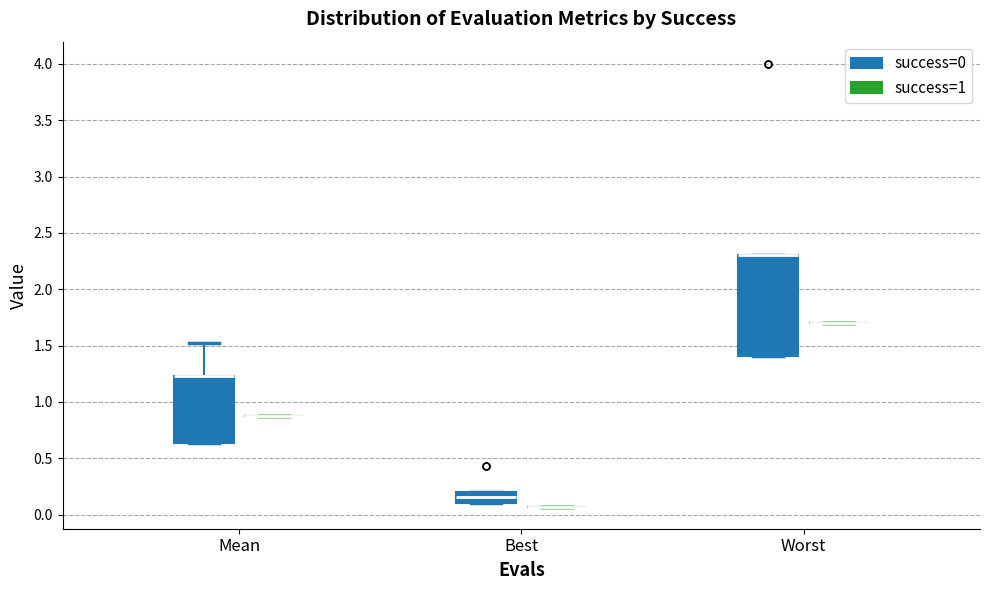

Comparing the boxes themselves (not the whiskers), which one is the tallest?

Worst (success=0)